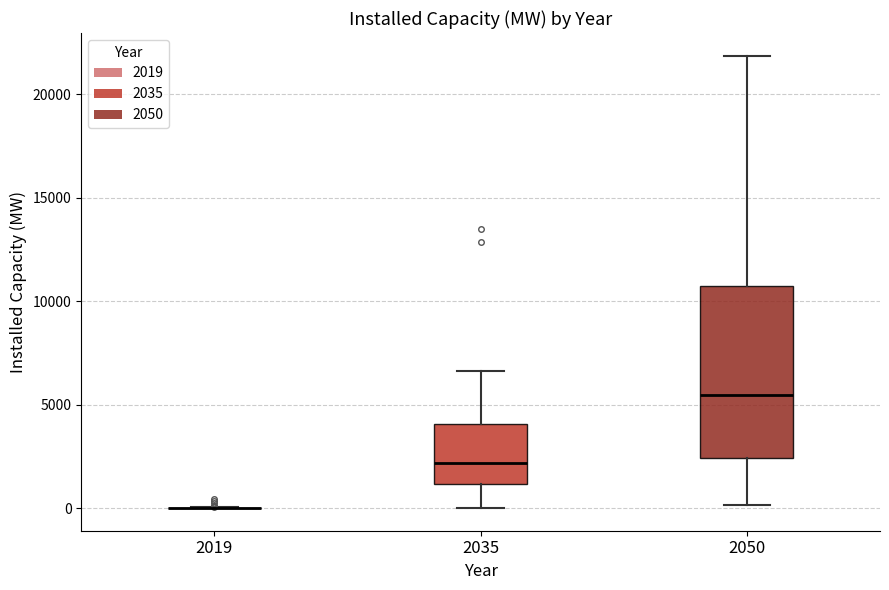

Which box is the tallest, from its lower edge to its upper edge?

2050